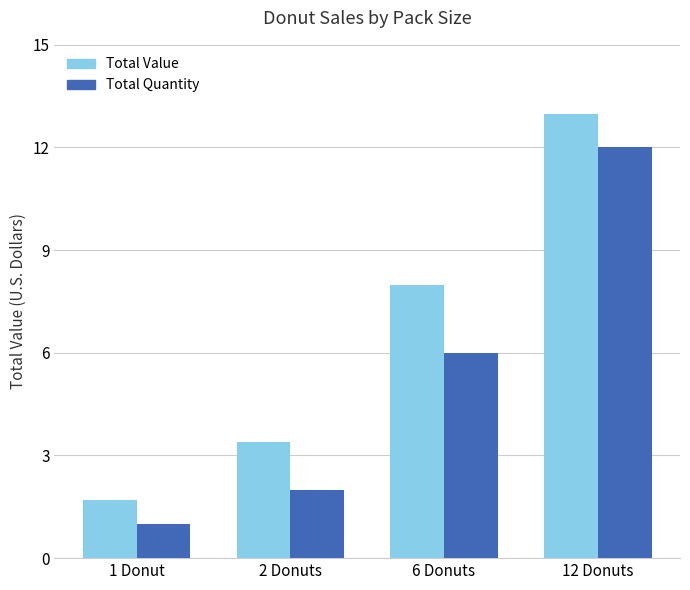

What are all the series names shown in the legend?

Total Value, Total Quantity